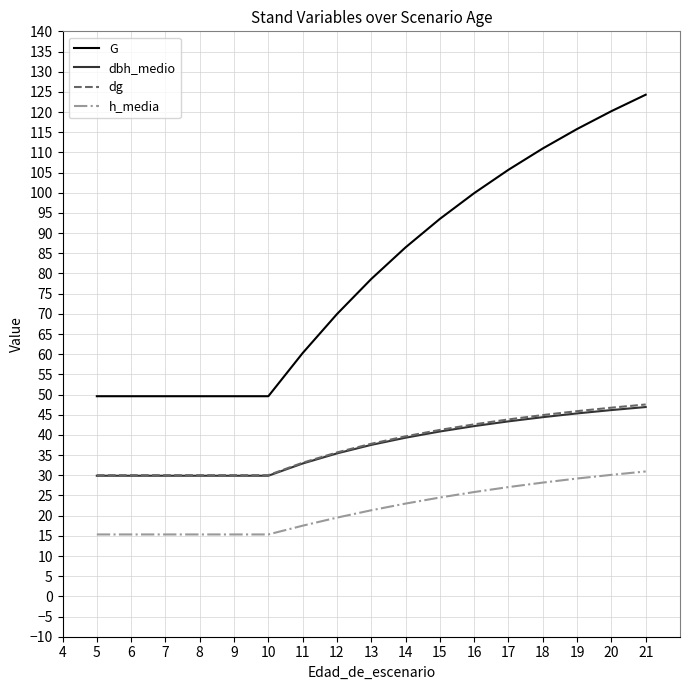

True or false: G and dbh_medio intersect in this chart.

False